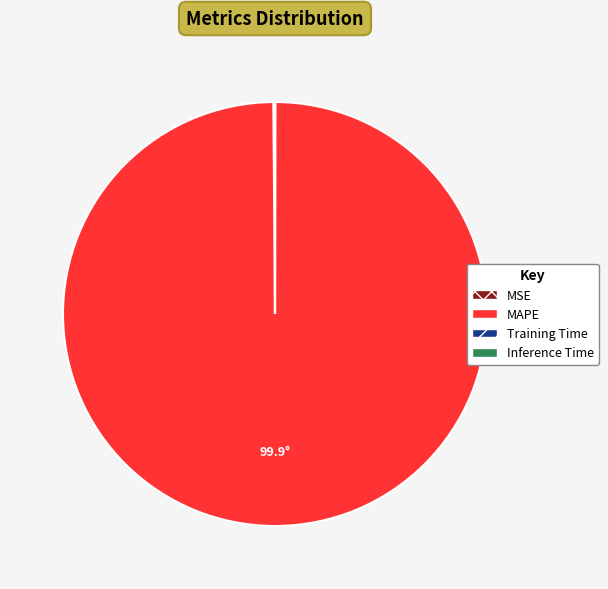

What is the majority slice?

MAPE